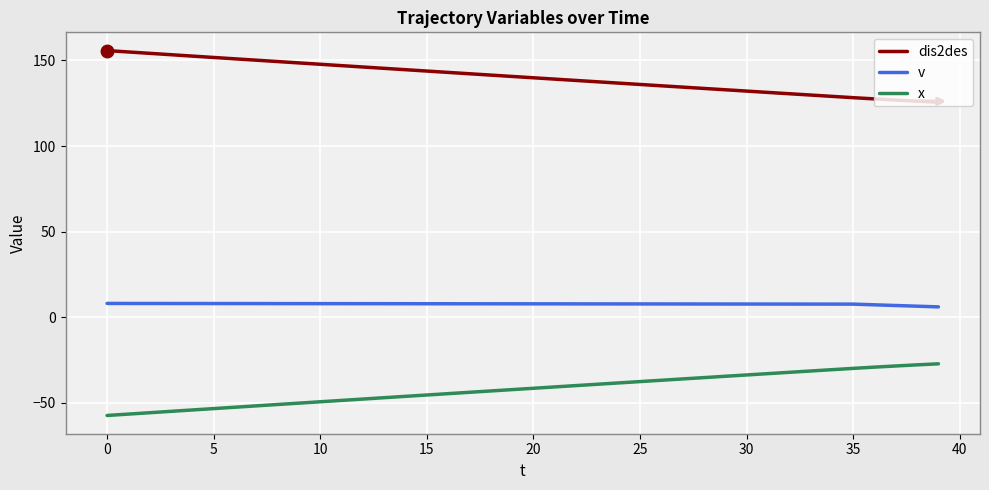

What are all the series names shown in the legend?

dis2des, v, x